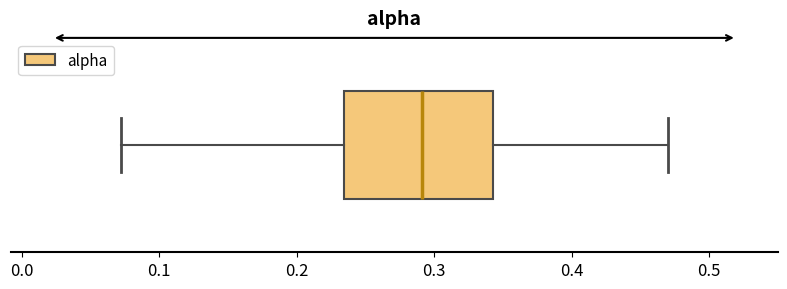

Transcribe this box plot: give where the median line is, the range the box spans, and where the two whiskers end, as read against the x-axis. The values are not printed on the chart, so give them approximately, as read against the axis.

median 0.29, box 0.23 to 0.34, whiskers 0.07 to 0.47